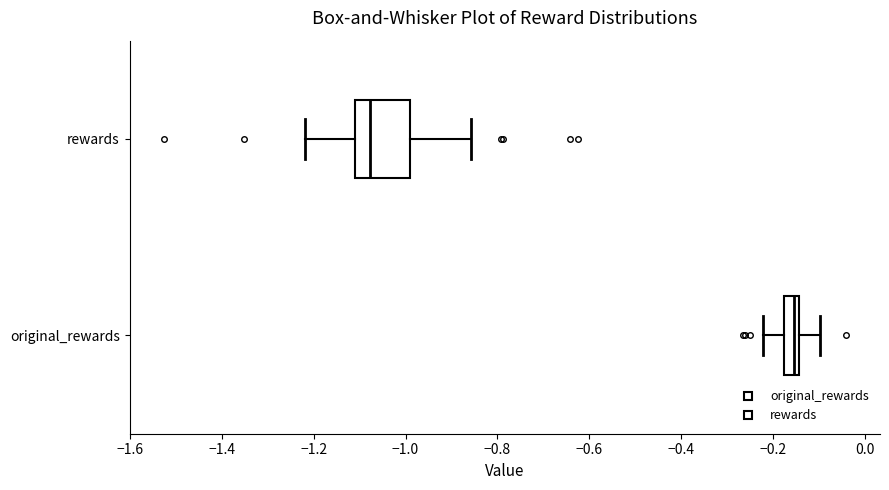

Which box is the widest, from its left edge to its right edge?

rewards